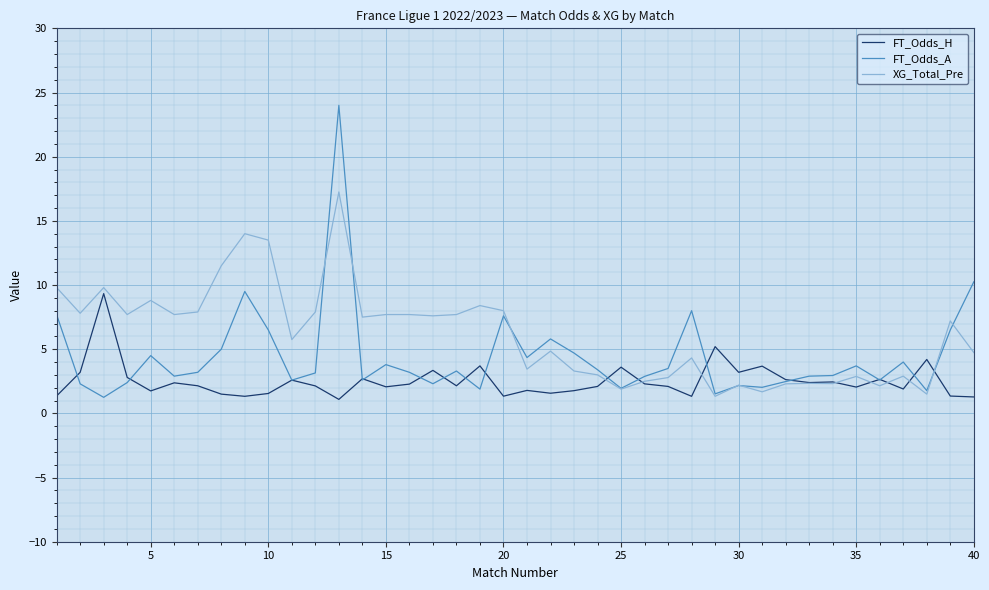

True or false: FT_Odds_A and FT_Odds_H cross at least once.

True